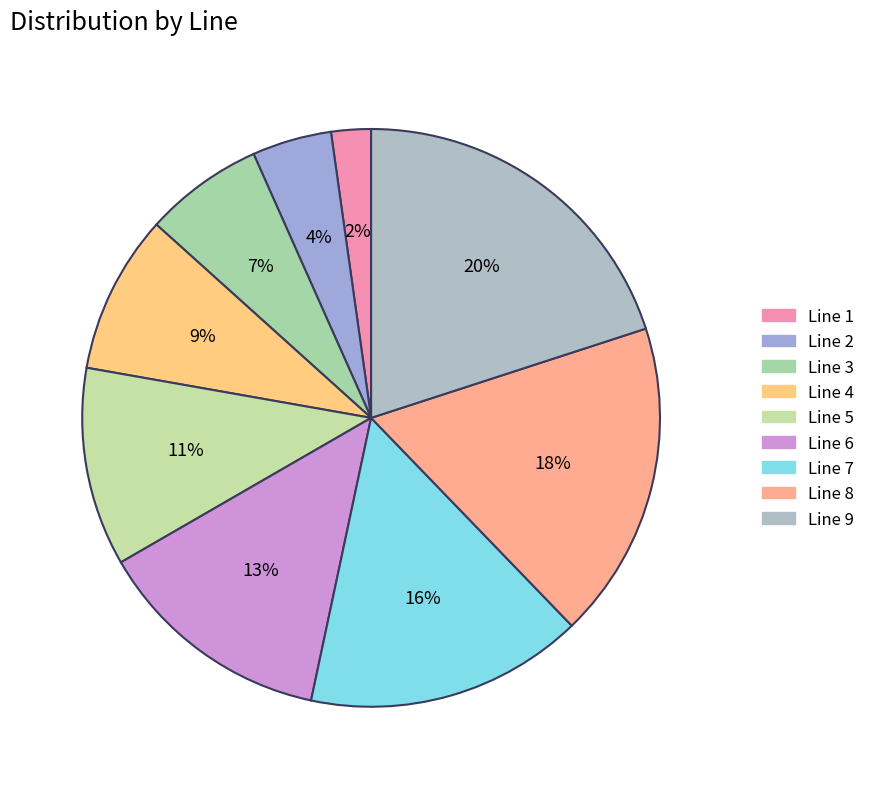

To the nearest percent, what is the combined percentage of Line 1 and Line 5?

13%